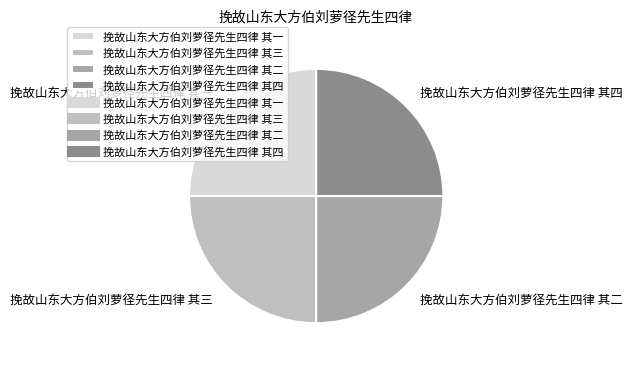

The 挽故山东大方伯刘萝径先生四律 其三 slice represents 25% of the pie. True or false?

True